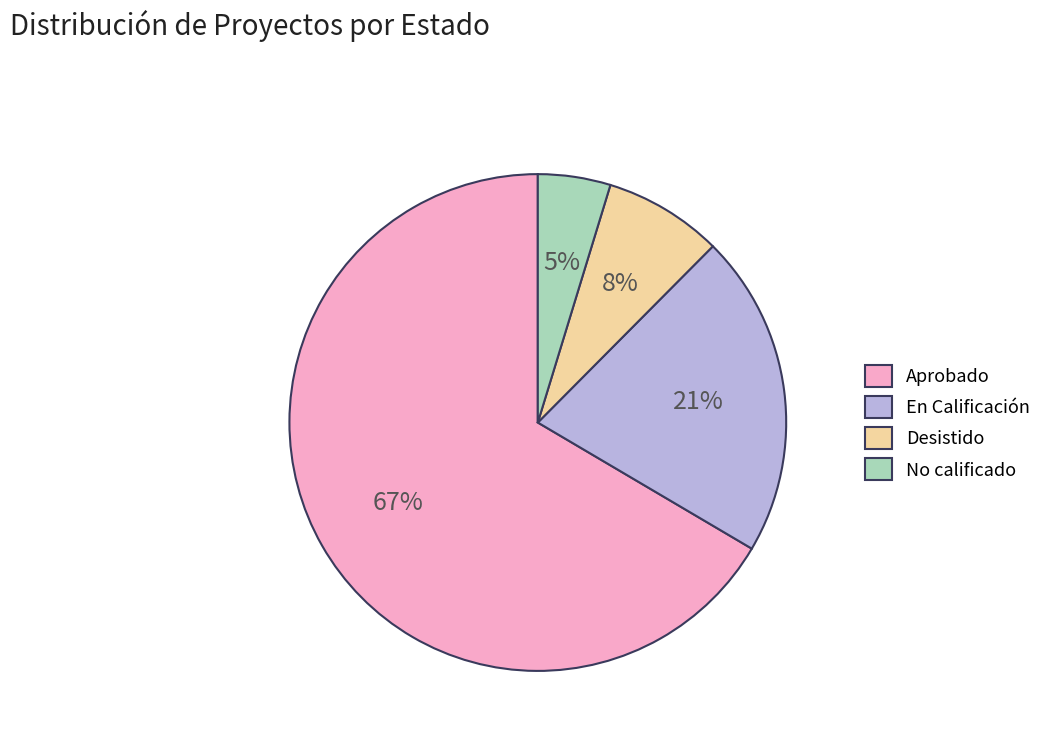

Is it true that Aprobado is 79% of the pie?

False